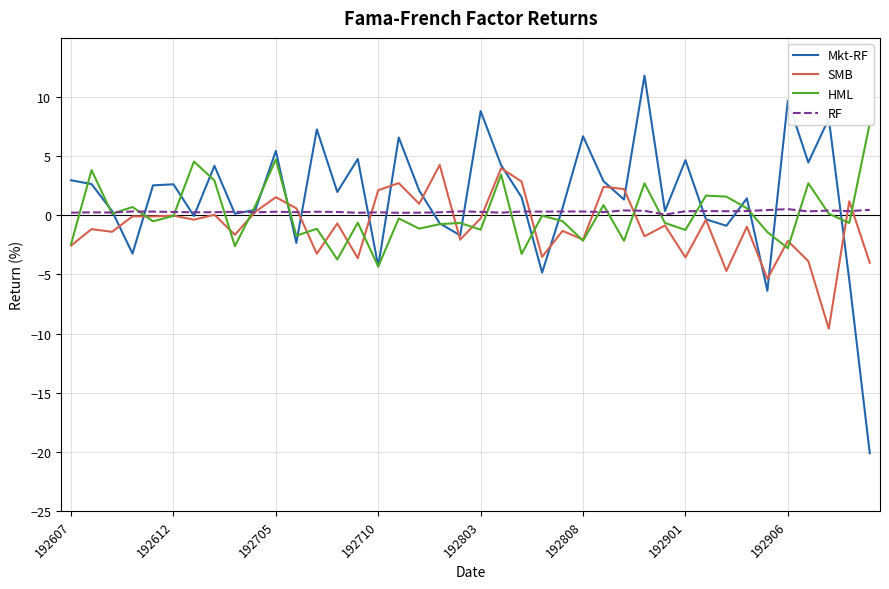

Which category has the lowest value across all series?

39